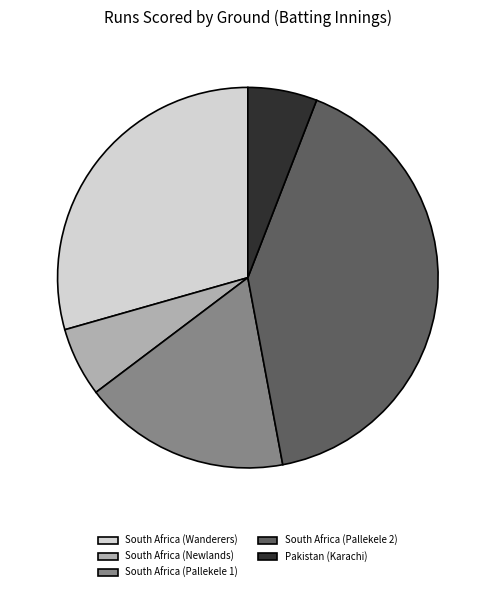

How many slices are in this pie chart?

5